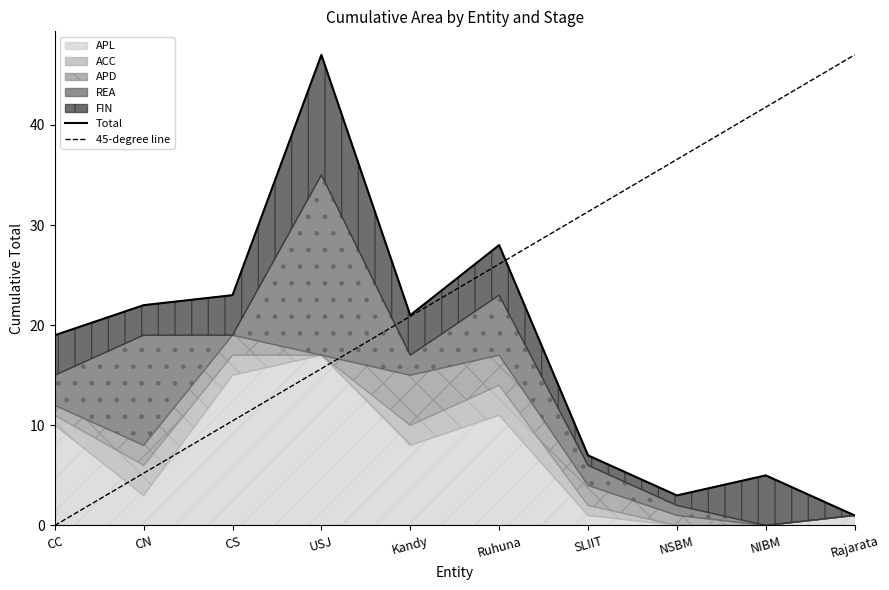

Reading left to right, extract all data points from this chart.

Total: CC=19.0	CN=22.0	CS=23.0	USJ=47.0	Kandy=21.0	Ruhuna=28.0	SLIIT=7.0	NSBM=3.0	NIBM=5.0	Rajarata=1.0
45-degree line: CC=0.0	CN=5.2	CS=10.4	USJ=15.7	Kandy=20.9	Ruhuna=26.1	SLIIT=31.3	NSBM=36.6	NIBM=41.8	Rajarata=47.0